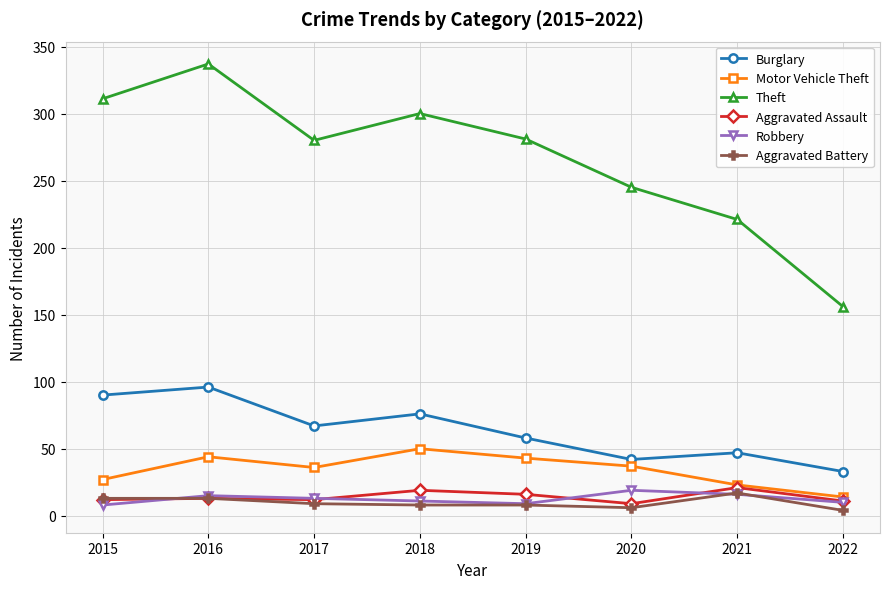

What is the difference between the maximum and minimum values in the Burglary series?

63